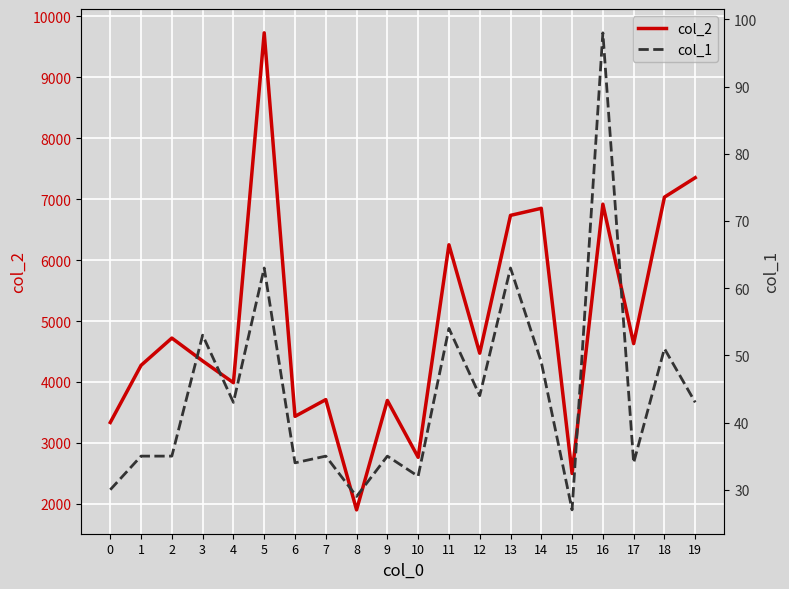

Is this an area chart (filled region under the line)?

No